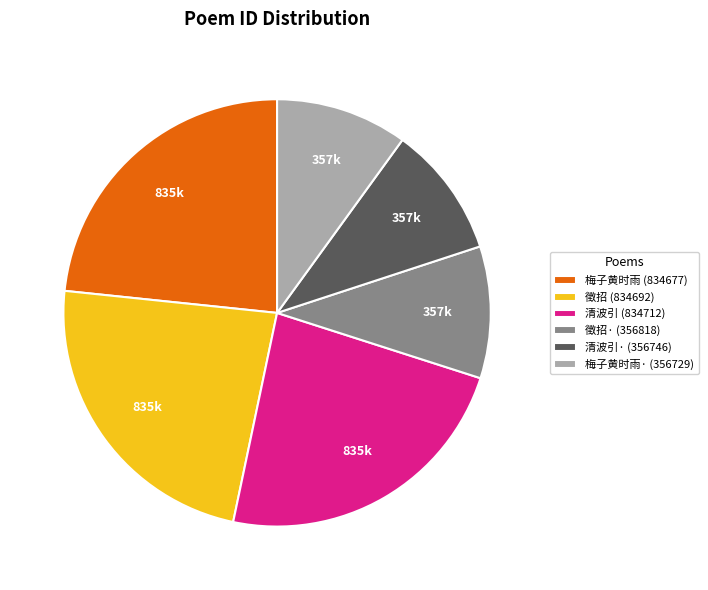

Is the sum of 徵招· (356818) and 清波引· (356746) greater than half?

No